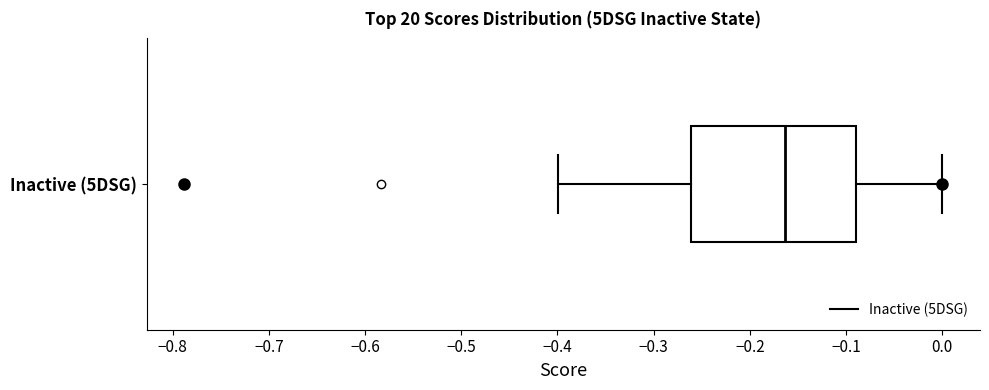

Where is the left edge of the box for Inactive (5DSG) on the x-axis? The values are not printed on the chart, so give them approximately, as read against the axis.

-0.26